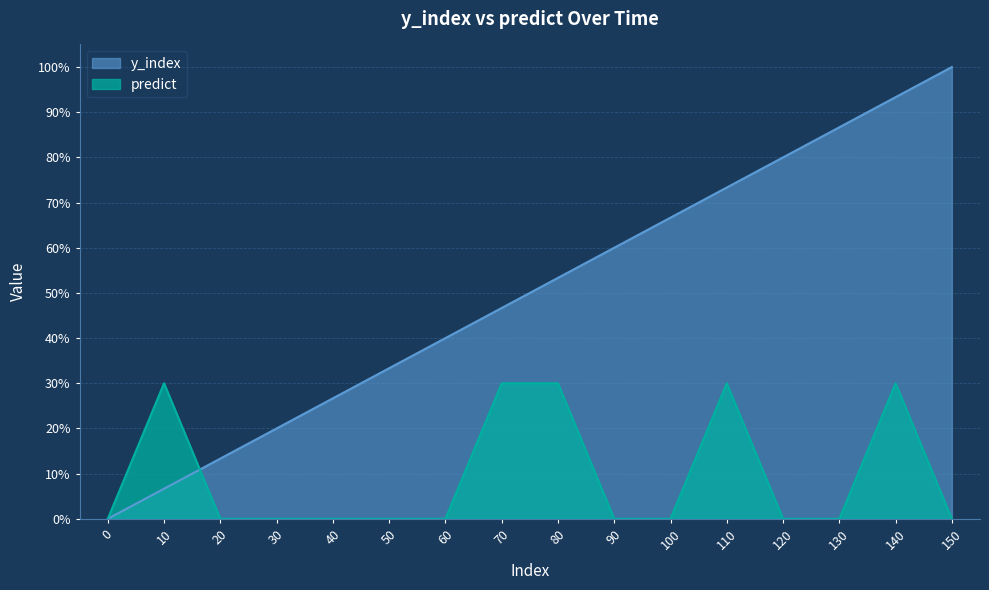

What is the difference between the y_index values at 40 and 50?

6.7